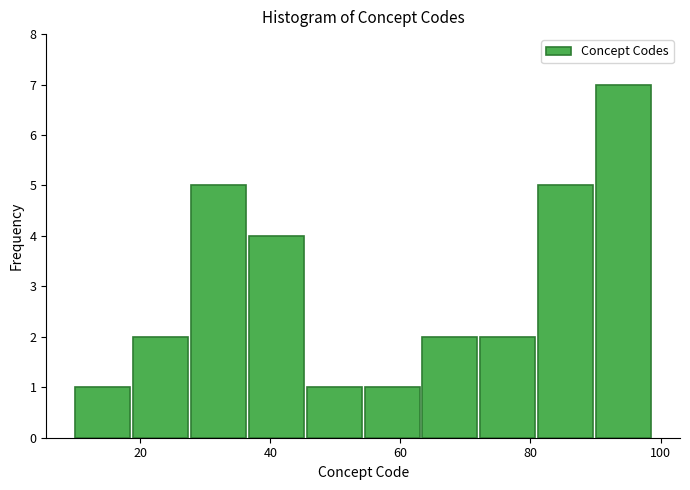

Reading left to right, transcribe this chart: for each bar, give the range it covers on the x-axis and its height. Neither the bar edges nor the heights are printed on the chart, so give them approximately, as read against the axes.

10 to 18: 1
18 to 28: 2
28 to 36: 5
36 to 46: 4
46 to 54: 1
54 to 64: 1
64 to 72: 2
72 to 82: 2
82 to 90: 5
90 to 100: 7